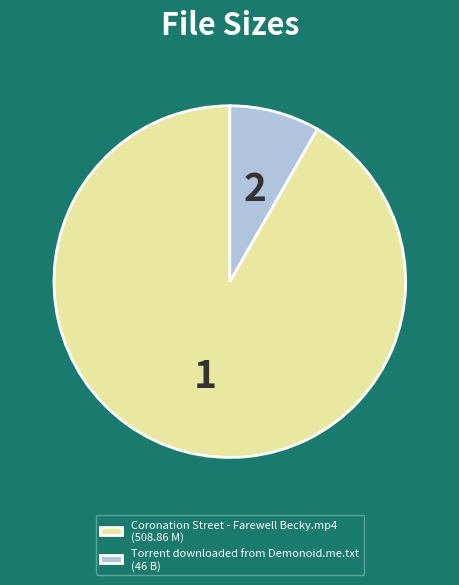

What is the ratio of the value at Coronation Street - Farewell Becky.mp4 to the value at Torrent downloaded from Demonoid.me.txt?

11.1